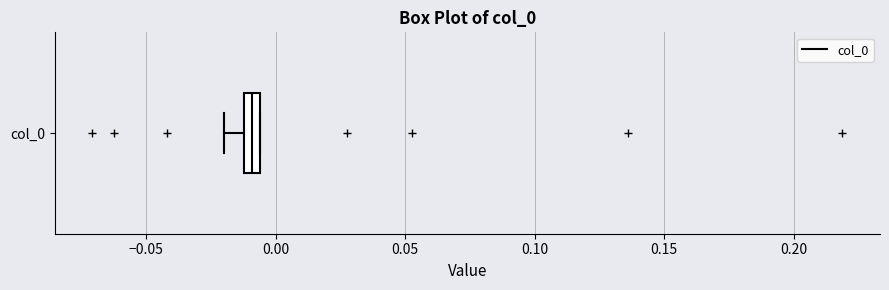

Where is the left edge of the box for col_0 on the x-axis? The values are not printed on the chart, so give them approximately, as read against the axis.

-0.010